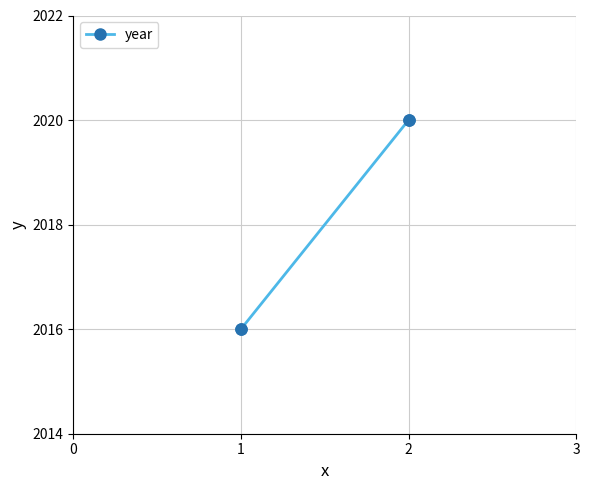

True or false: the data shows 613 at 1.

False